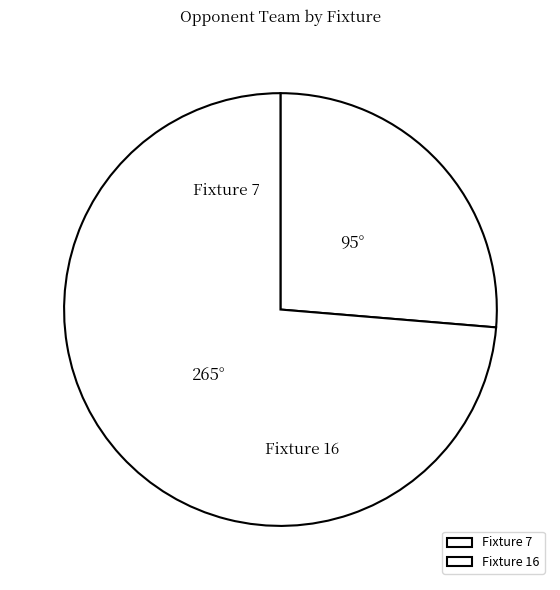

Which slice is the largest?

Fixture 16